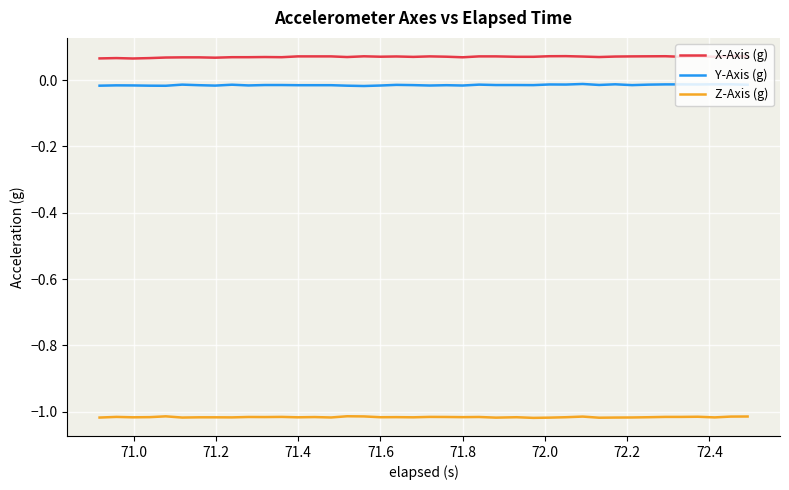

True or false: X-Axis (g) and Y-Axis (g) cross at least once.

False